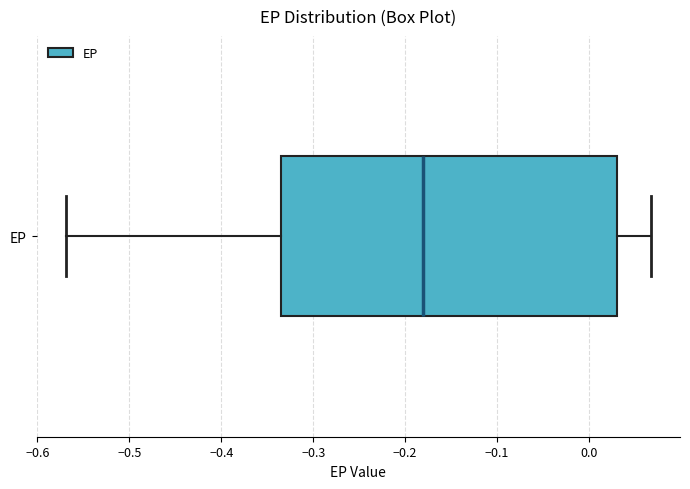

Transcribe this box plot: give where the median line is, the range the box spans, and where the two whiskers end, as read against the x-axis. The values are not printed on the chart, so give them approximately, as read against the axis.

median -0.18, box -0.34 to 0.03, whiskers -0.57 to 0.07